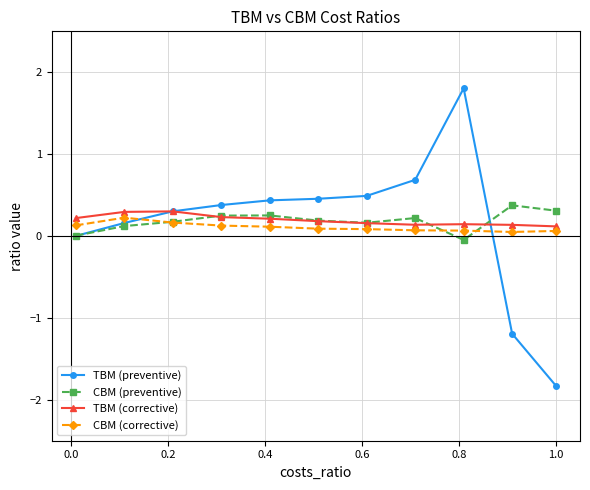

True or false: TBM (preventive) has more than 0 points higher than both neighbors.

True